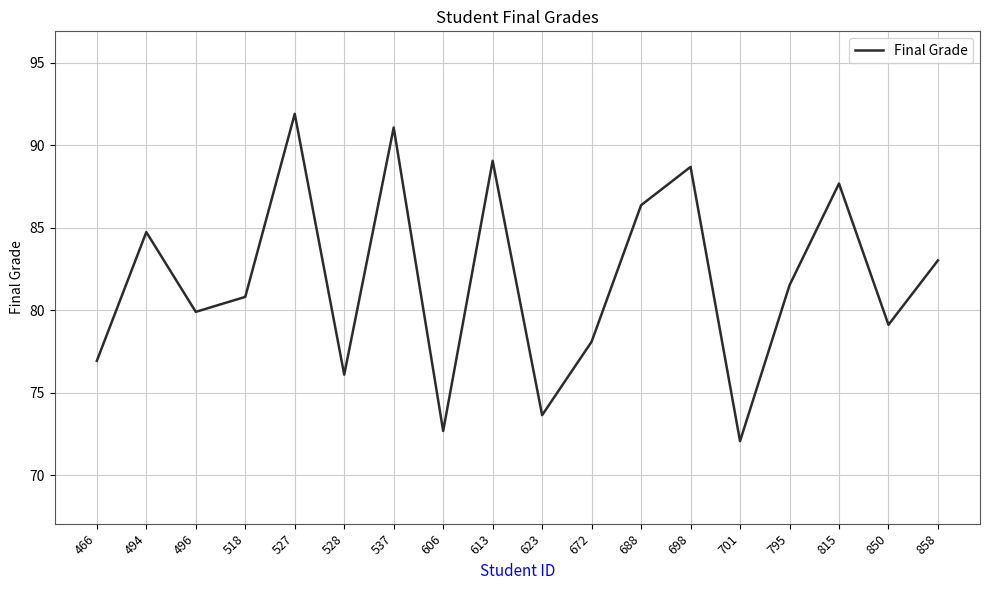

List the labels in order of value, smallest first.

701, 606, 623, 528, 466, 672, 850, 496, 518, 795, 858, 494, 688, 815, 698, 613, 537, 527